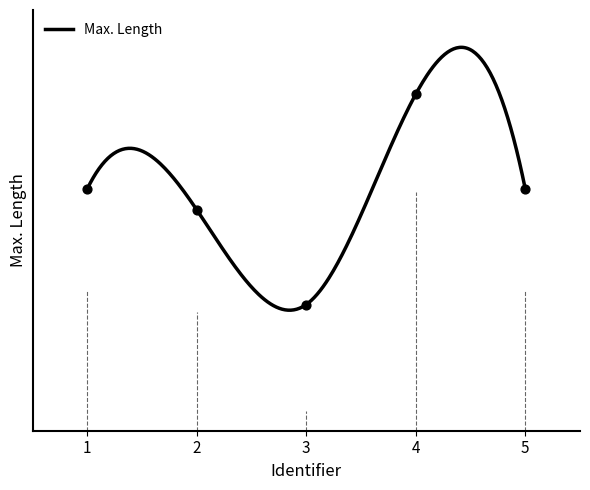

What is the change in value from 1 to 4?

+9